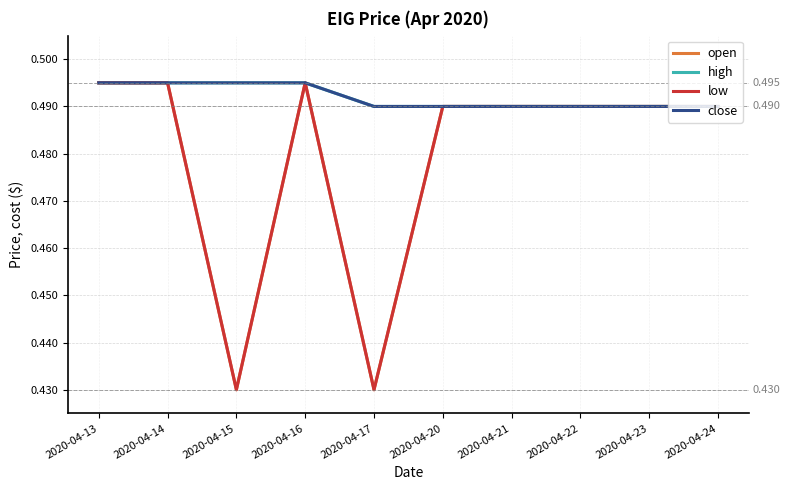

Rank the categories by high value from highest to lowest.

2020-04-13, 2020-04-14, 2020-04-15, 2020-04-16, 2020-04-17, 2020-04-20, 2020-04-21, 2020-04-22, 2020-04-23, 2020-04-24